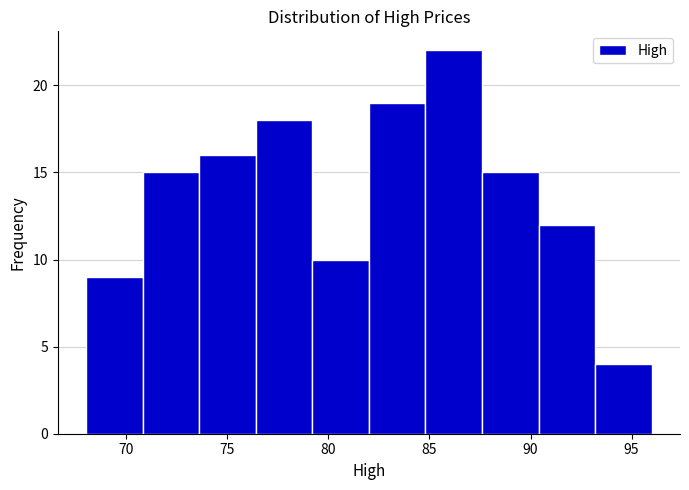

Over which range of the x-axis is the bar tallest?

84.8 to 87.6